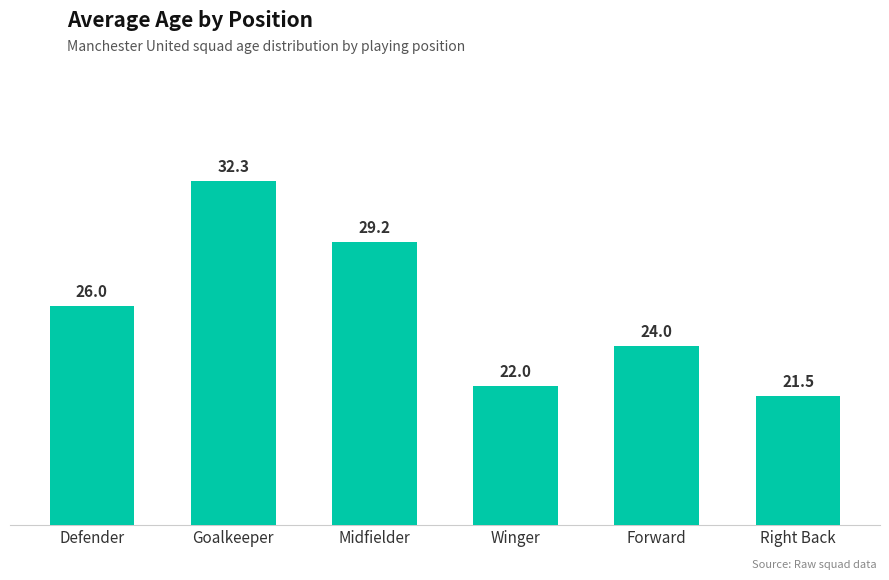

What is the approximate value at Forward?

24.0